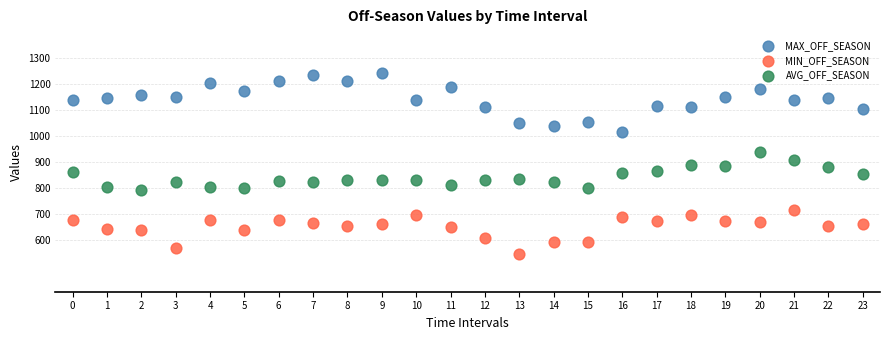

Which series reaches the maximum Y coordinate?

MAX_OFF_SEASON